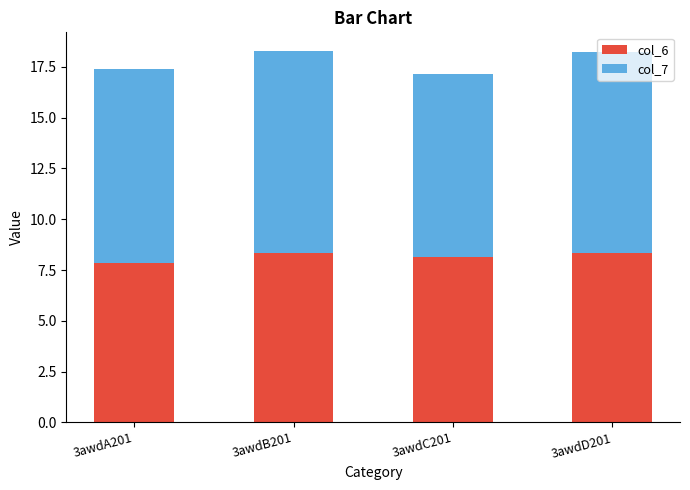

What is the average value of the col_6 series?

8.2